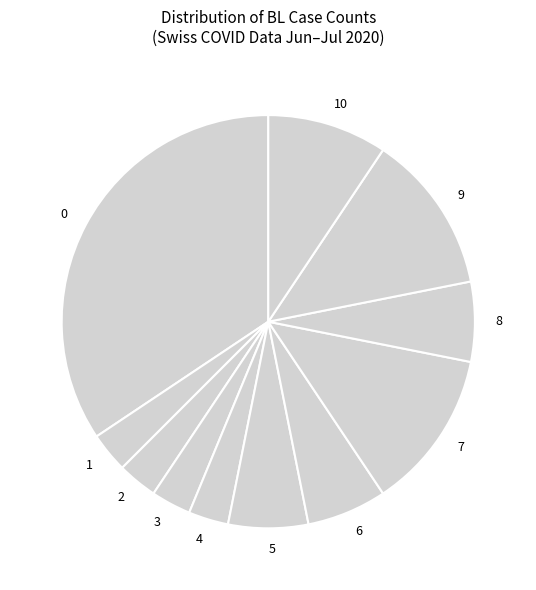

How many segments does this pie chart have?

11